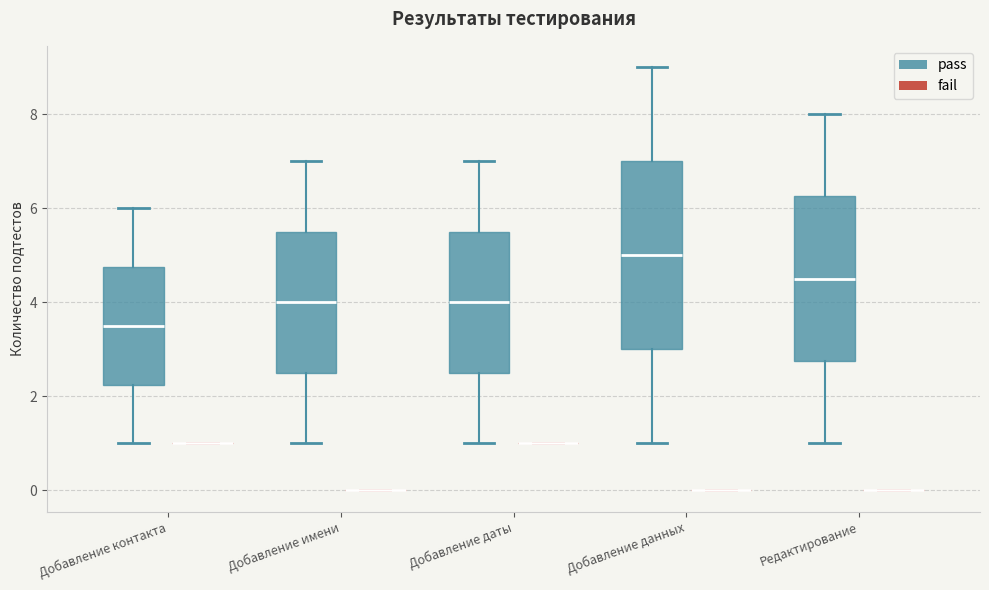

Which box is the tallest, from its lower edge to its upper edge?

Добавление данных (pass)